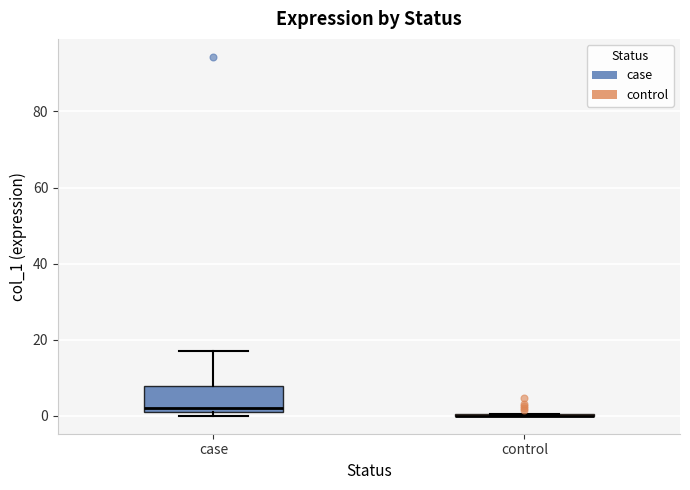

Which box is the tallest, from its lower edge to its upper edge?

case